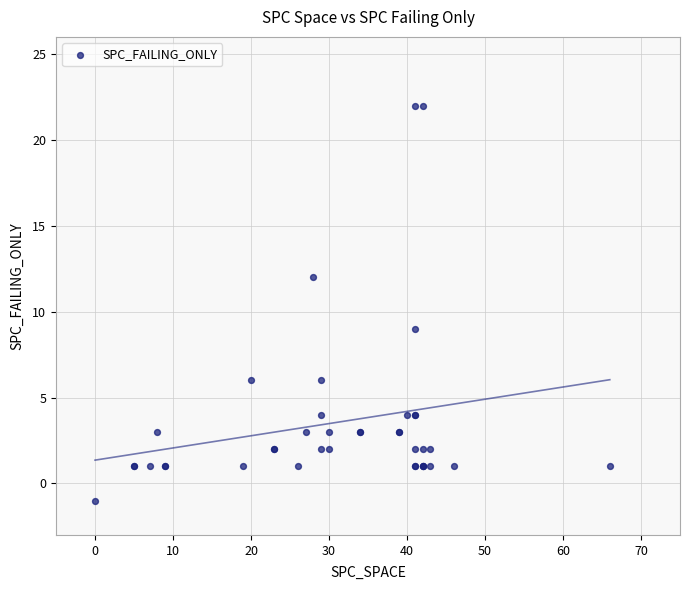

What Y value in the scatter plot is closest to 10?

9